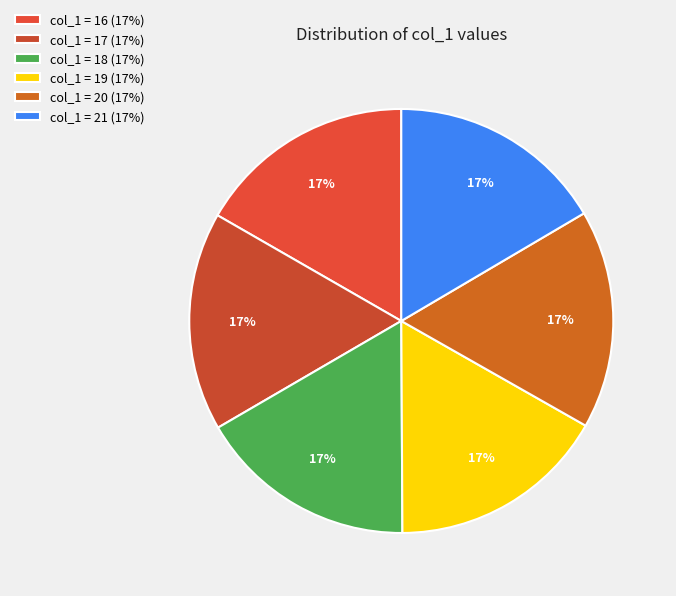

How many segments does this pie chart have?

6